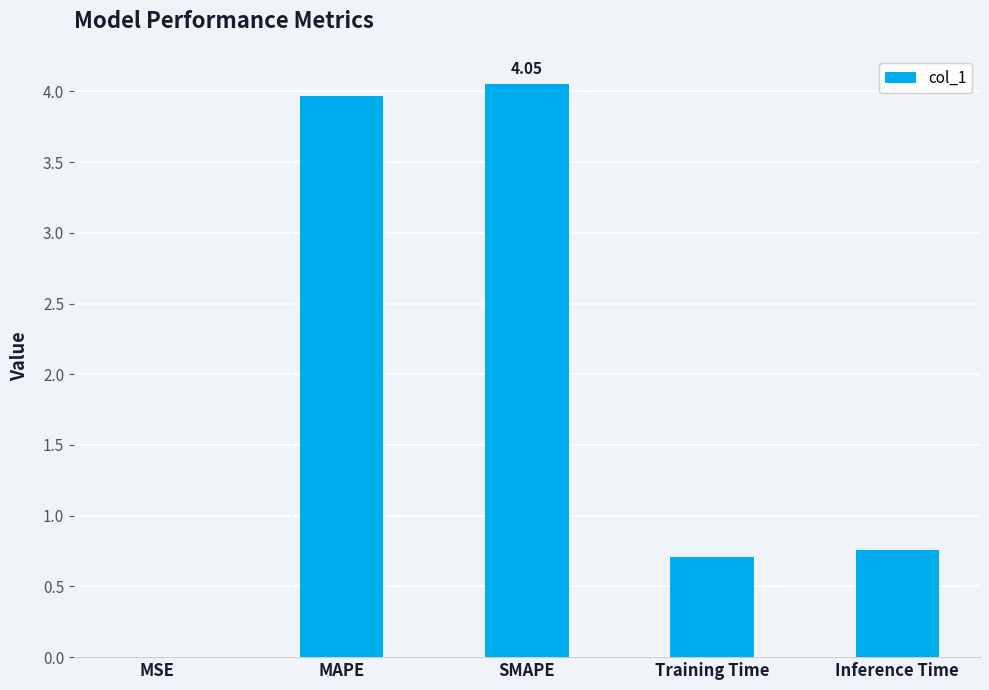

What is the sum of all values?

9.5